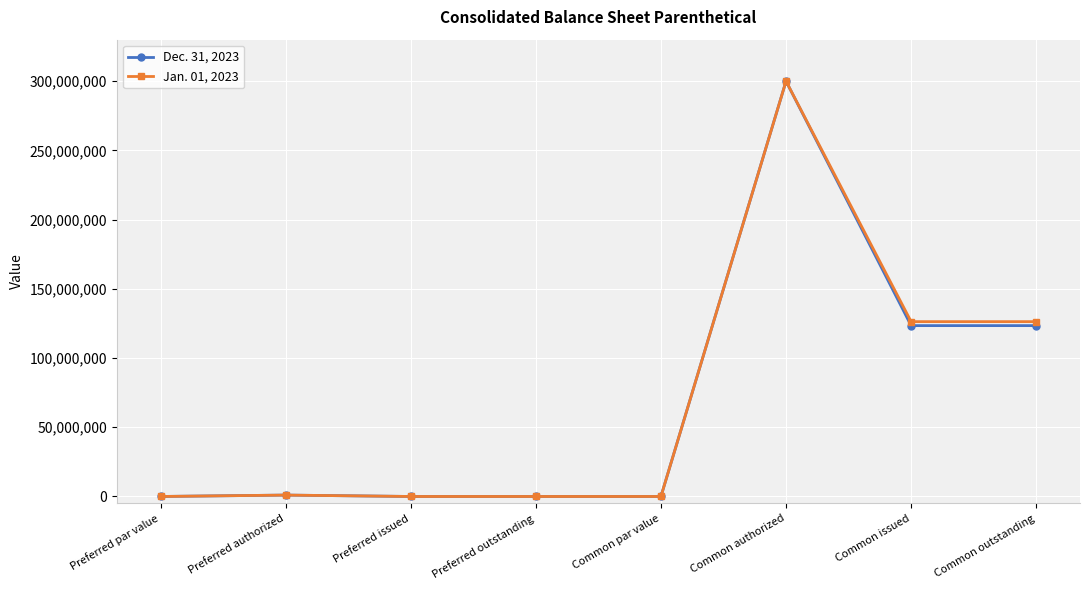

Rank the series by their average value, from lowest to highest.

Dec. 31, 2023, Jan. 01, 2023